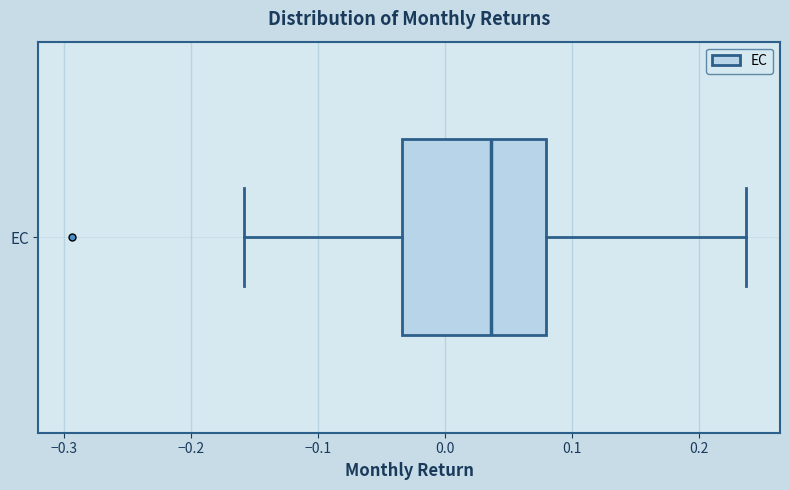

Transcribe this box plot: give where the median line is, the range the box spans, and where the two whiskers end, as read against the x-axis. The values are not printed on the chart, so give them approximately, as read against the axis.

median 0.04, box -0.03 to 0.08, whiskers -0.16 to 0.24